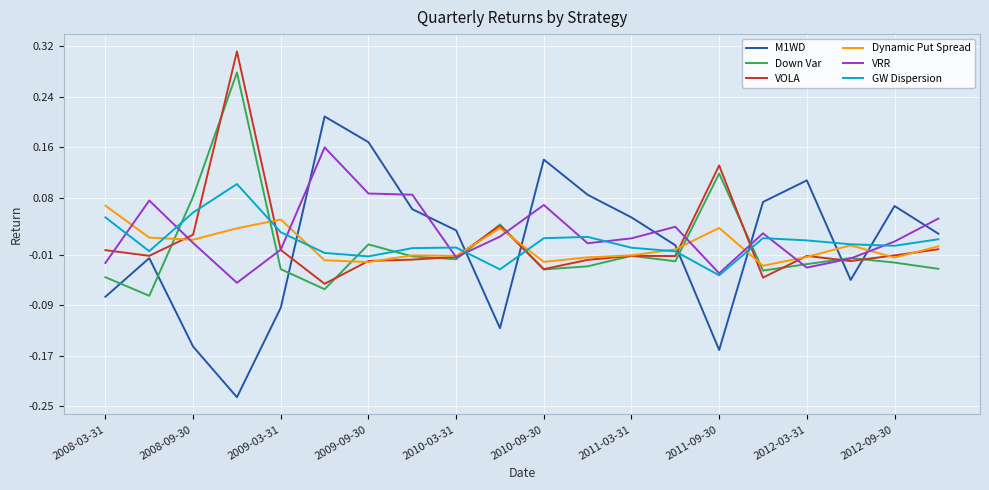

Which series has the largest range (max minus min)?

M1WD